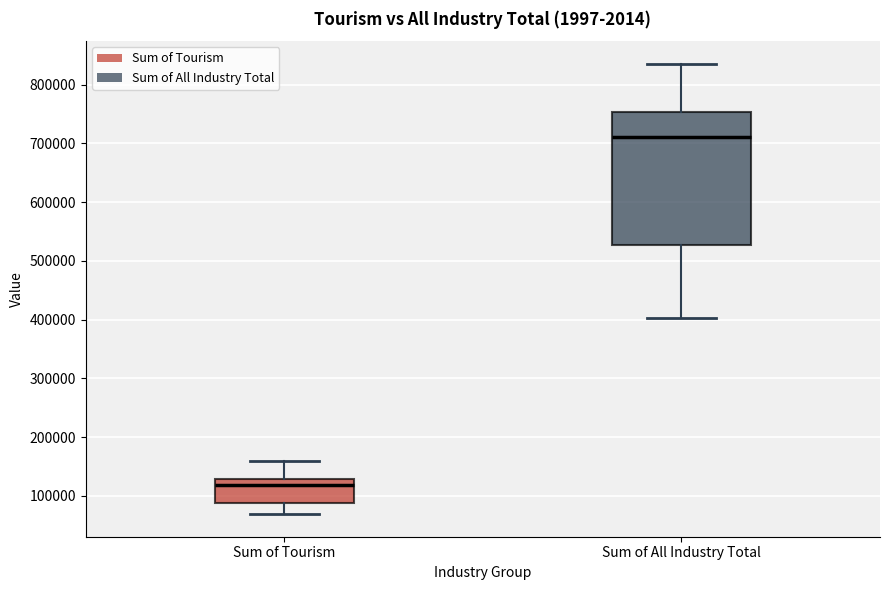

Comparing the boxes themselves (not the whiskers), which one is the tallest?

Sum of All Industry Total